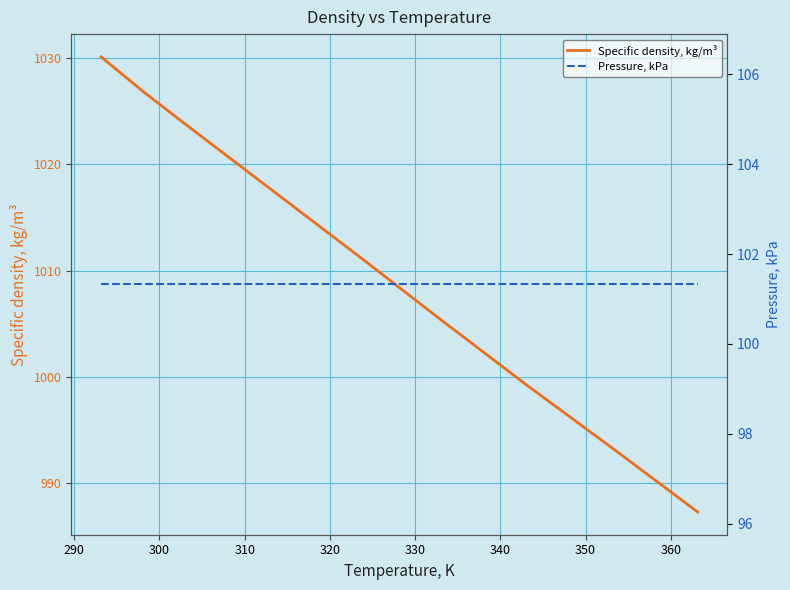

True or false: Pressure, kPa and Specific density, kg/m³ cross at least once.

False